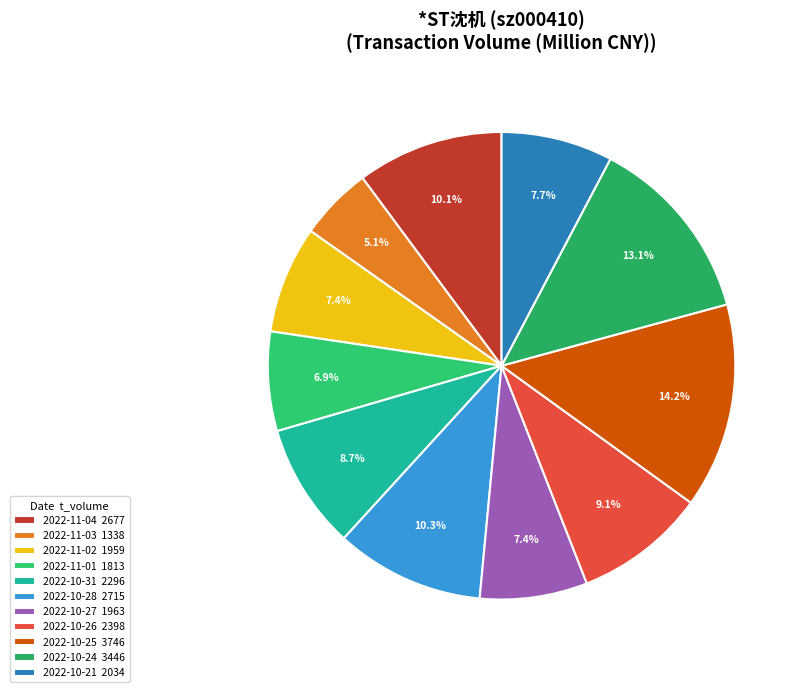

Count the number of slices in the pie.

11